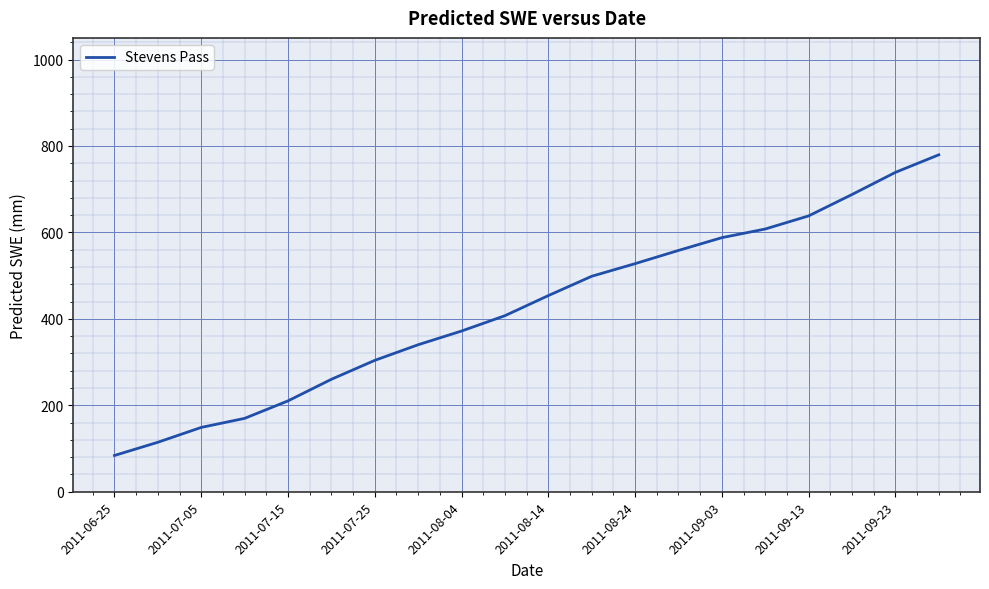

What is the difference between the maximum and minimum values?

695.6